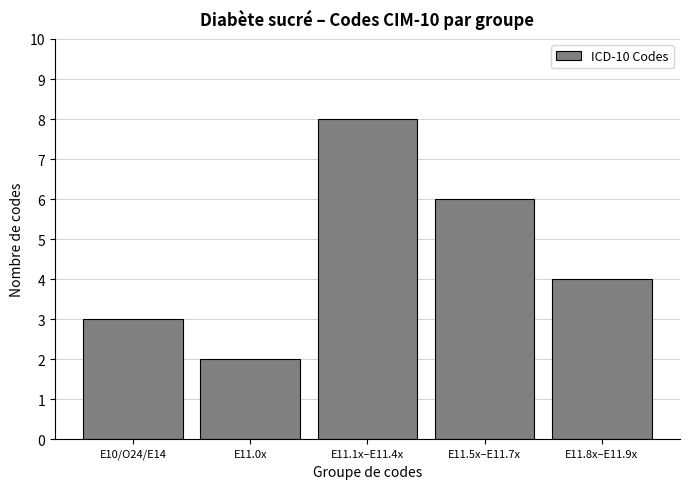

Reading left to right, list all the values displayed in this chart.

E10/O24/E14=3	E11.0x=2	E11.1x–E11.4x=8	E11.5x–E11.7x=6	E11.8x–E11.9x=4